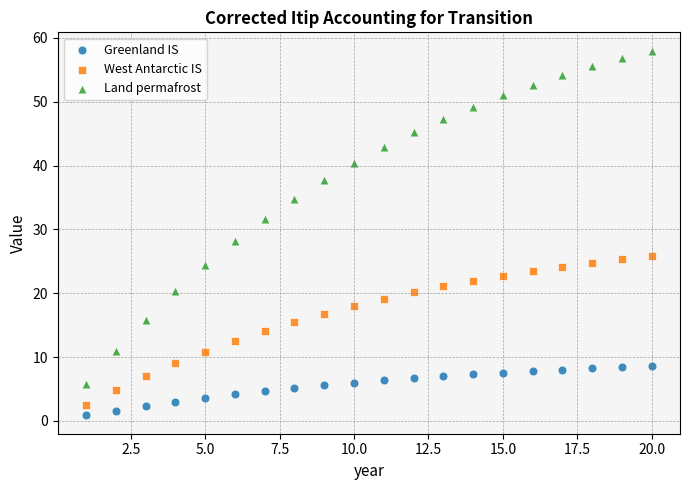

Which series contains the highest Y value?

Land permafrost